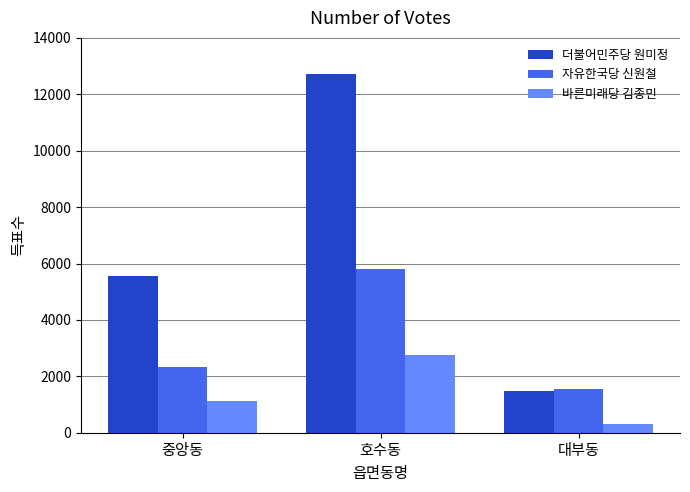

What is the maximum value for 바른미래당 김종민?

2750